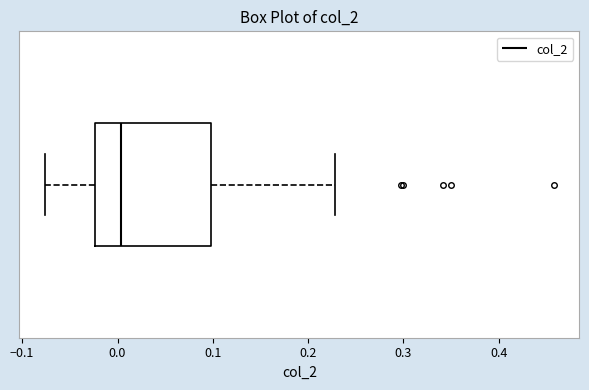

Where is the left edge of the box on the x-axis? The values are not printed on the chart, so give them approximately, as read against the axis.

-0.02